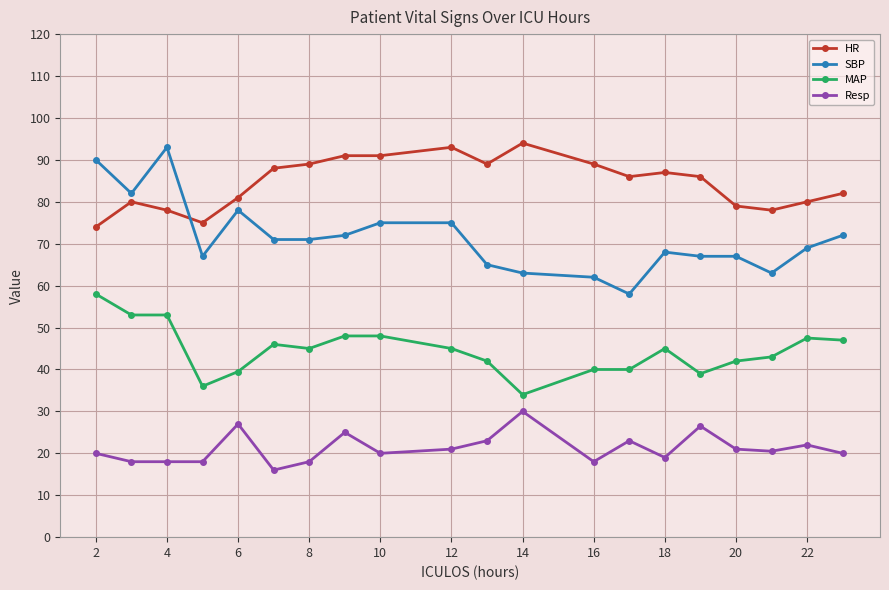

What is the average value of the Resp series?

21.2